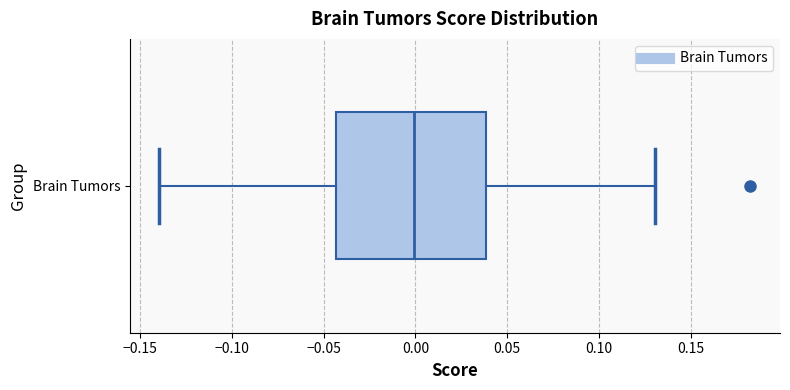

Transcribe this box plot: give where the median line is, the range the box spans, and where the two whiskers end, as read against the x-axis. The values are not printed on the chart, so give them approximately, as read against the axis.

median 0.000, box -0.045 to 0.040, whiskers -0.140 to 0.130